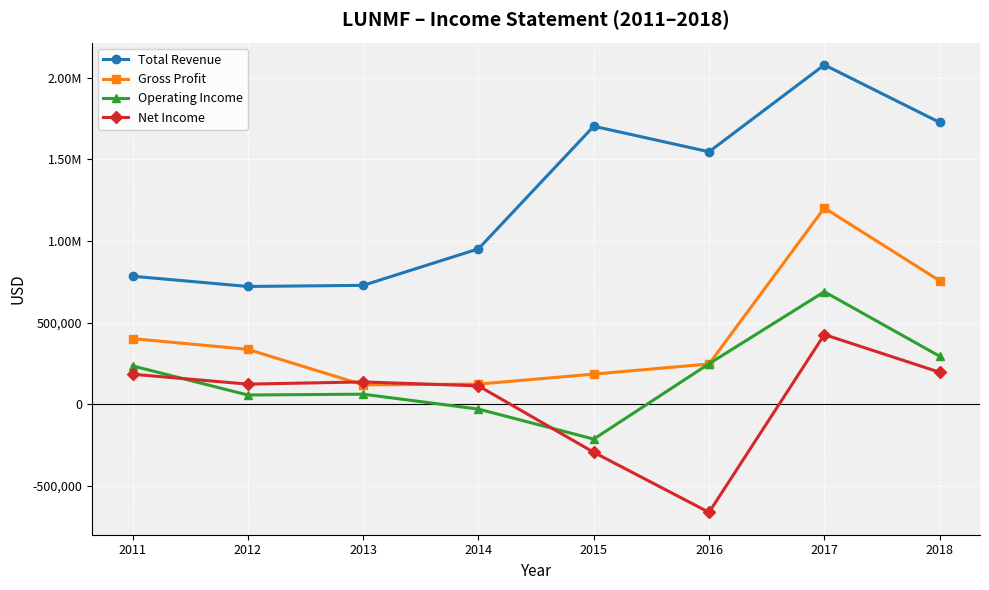

Which category has the lowest value across all series?

2016